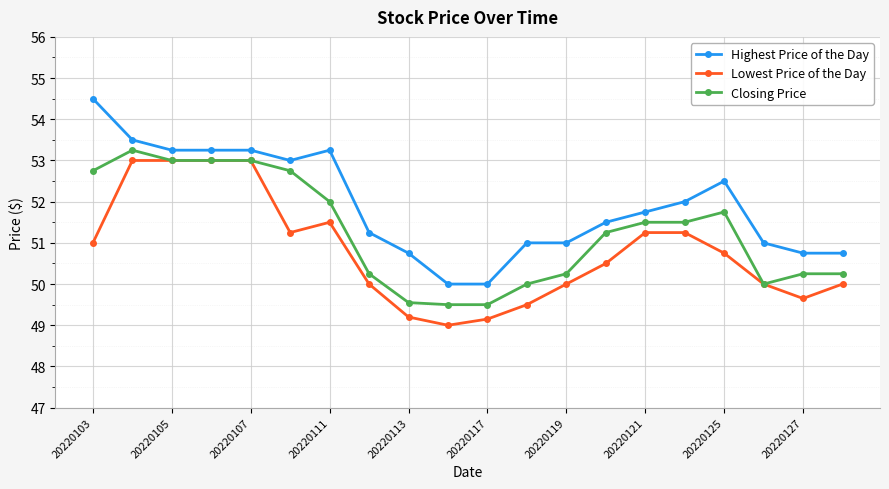

True or false: Lowest Price of the Day has more than 0 points higher than both neighbors.

True